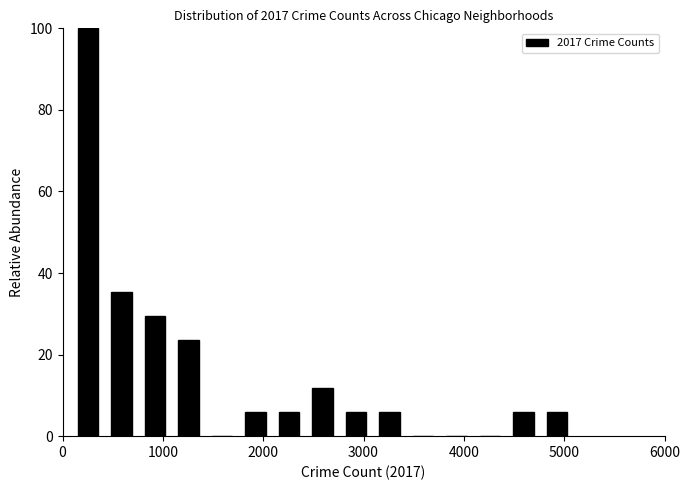

Around what value on the x-axis is the tallest bar? Give the approximate position of its centre, as read against the axis.

300